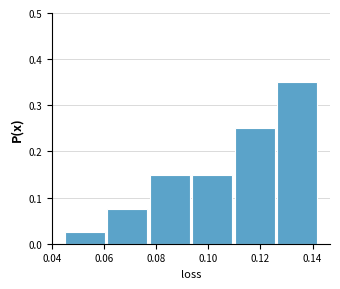

What is the height of the bar covering 0.044 to 0.060 on the x-axis? Neither the bar edges nor the heights are printed on the chart, so give them approximately, as read against the axes.

0.03